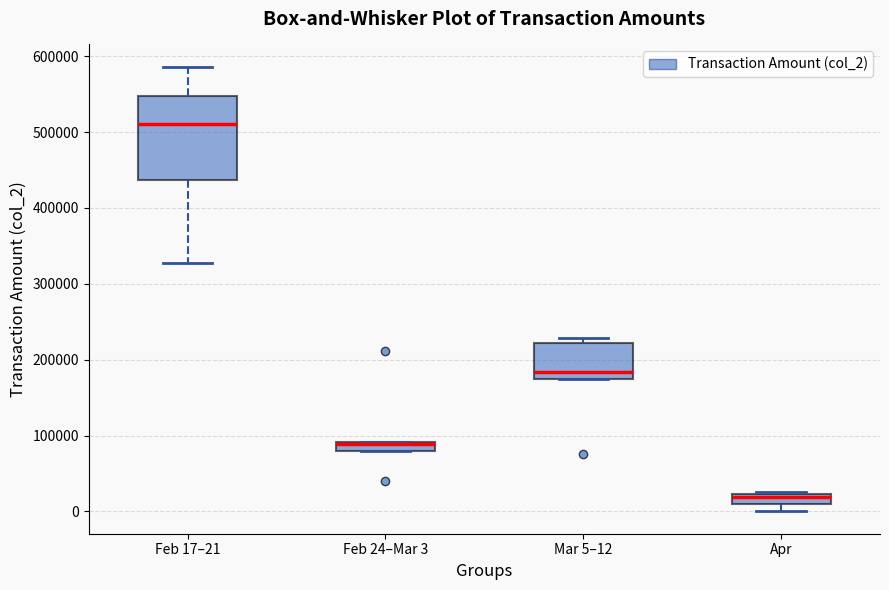

Which box's median line is the highest?

Feb 17–21